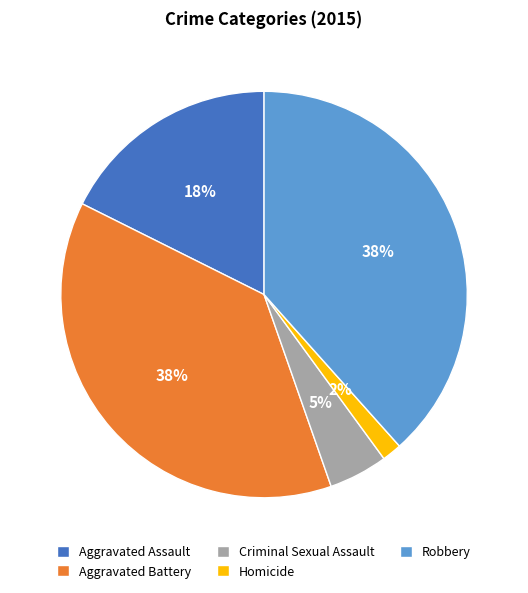

Do Aggravated Battery and Homicide together represent more than half of the pie?

No